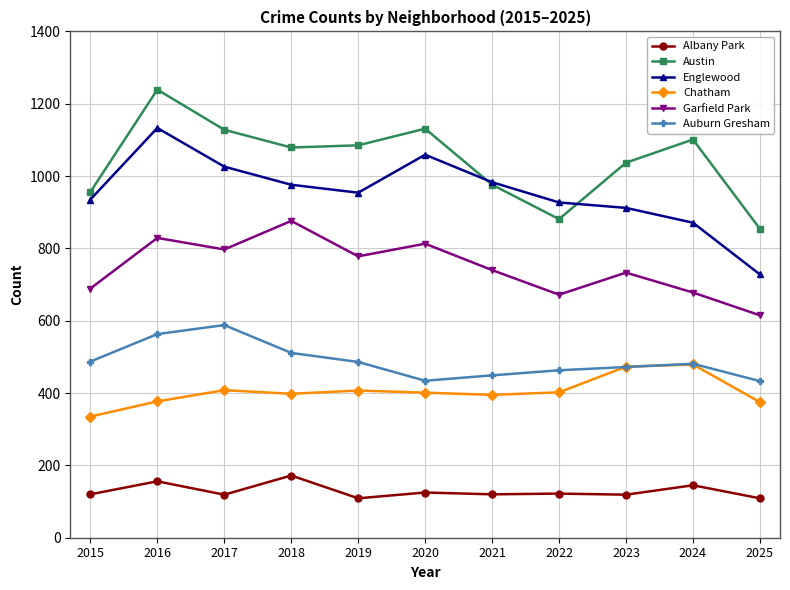

What is the difference between the Austin values at 2023 and 2021?

61